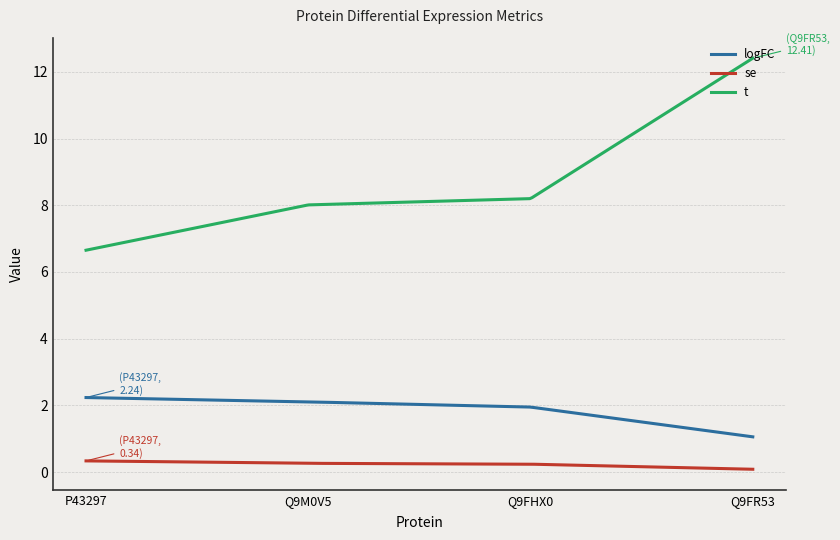

True or false: t and se cross at least once.

False